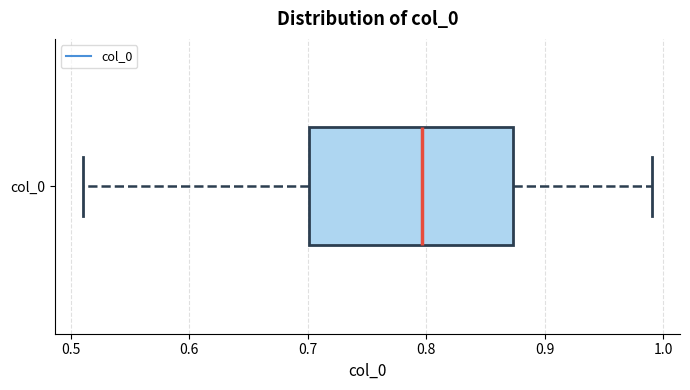

Where is the left edge of the box for col_0 on the x-axis? The values are not printed on the chart, so give them approximately, as read against the axis.

0.70